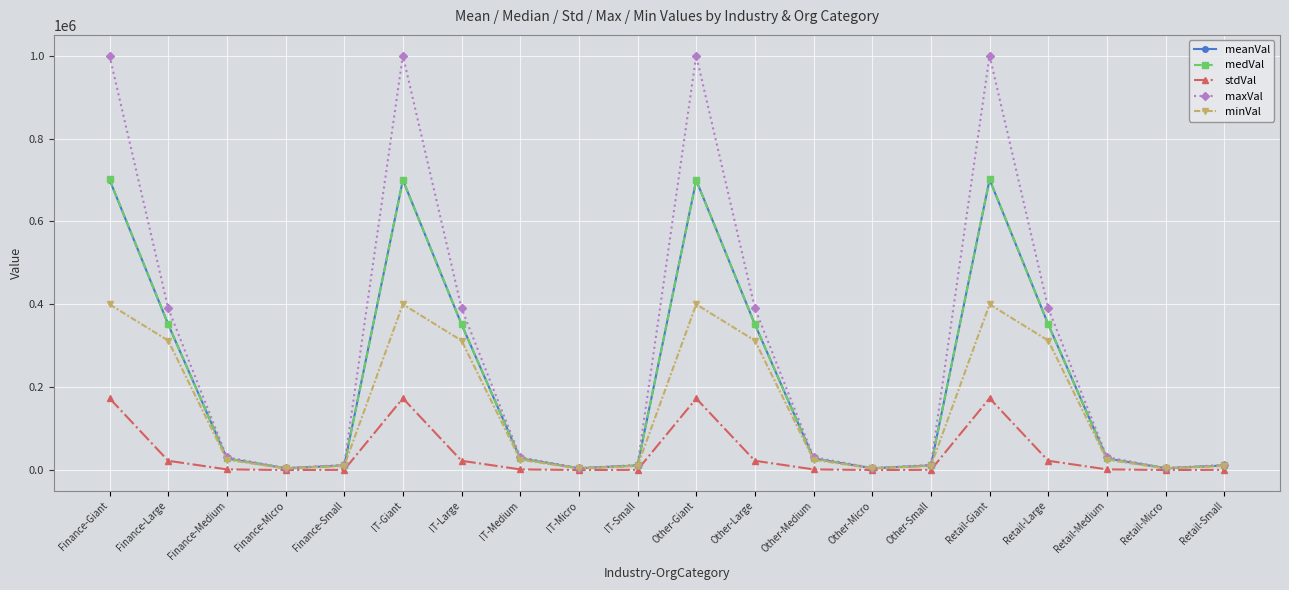

Which series has the largest total across all categories?

maxVal